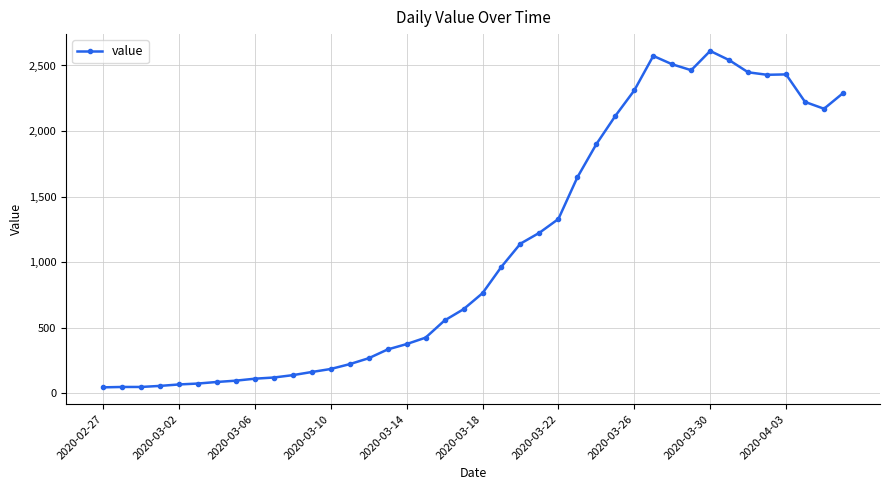

How many lines are shown in the chart?

1